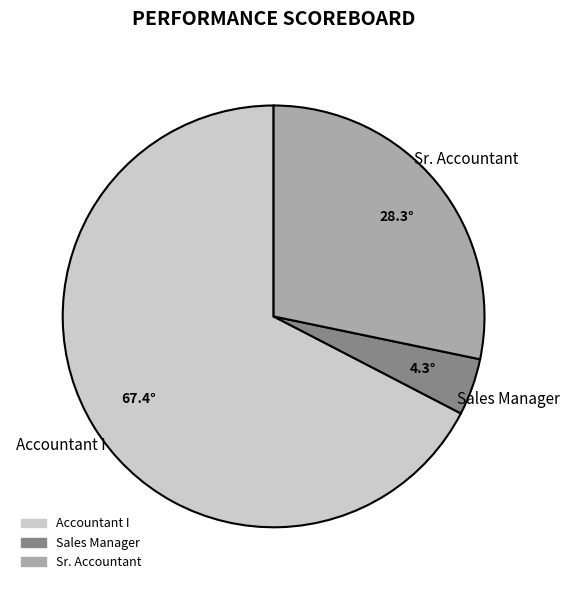

Which category has the biggest portion of the pie?

Accountant I